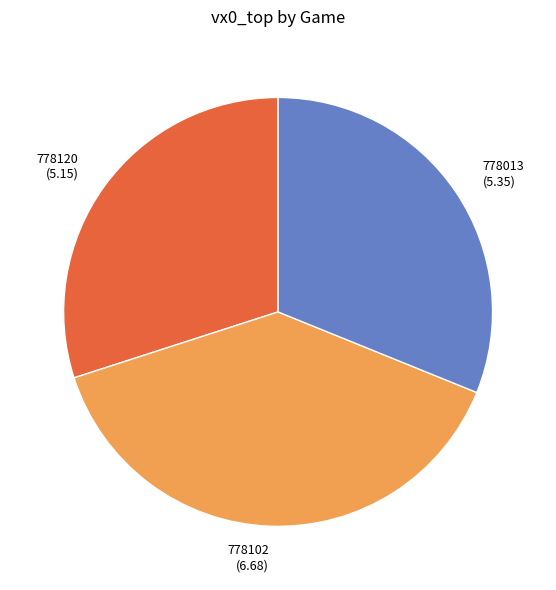

How many segments does this pie chart have?

3